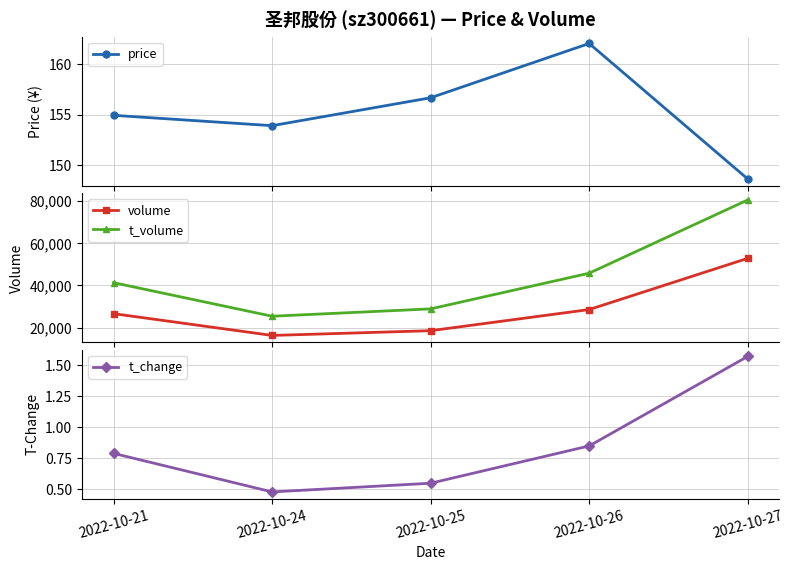

Which series changed the most between 2022-10-24 and 2022-10-25?

t_volume